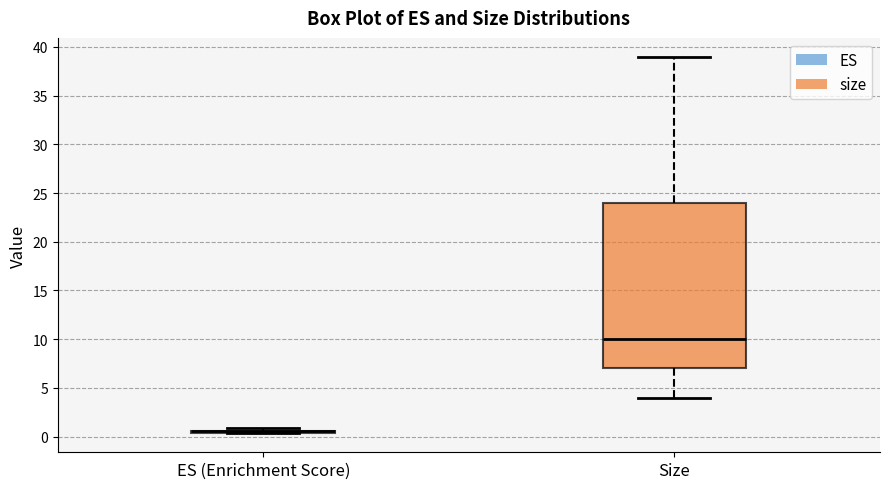

Reading left to right, read every box against the y-axis: the position of its median line, the range the box covers, and the ends of its whiskers. The values are not printed on the chart, so give them approximately, as read against the axis.

ES (Enrichment Score): box collapsed to a line at 0.5, whiskers 0.5 to 1.0
Size: median 10.0, box 7.0 to 24.0, whiskers 4.0 to 39.0